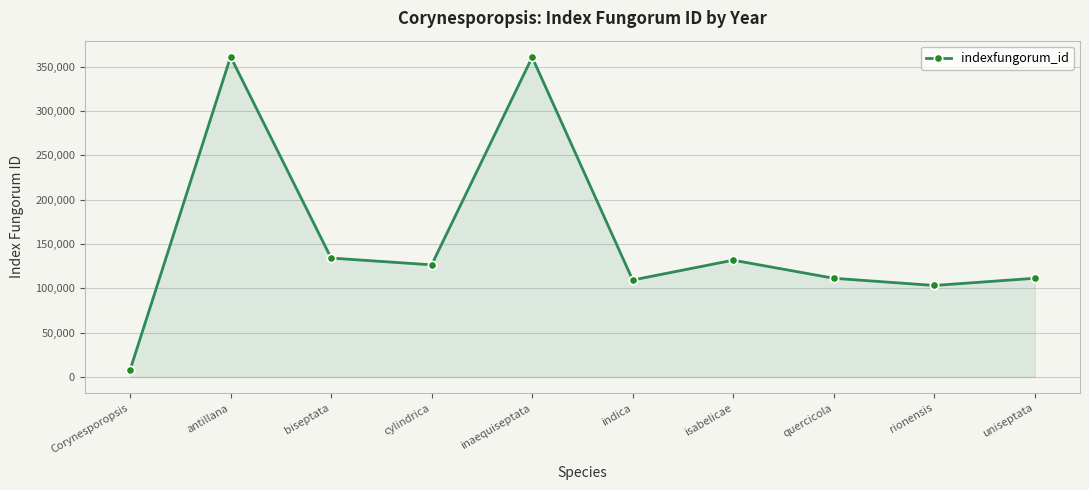

At which category does the data reach its first local peak?

antillana